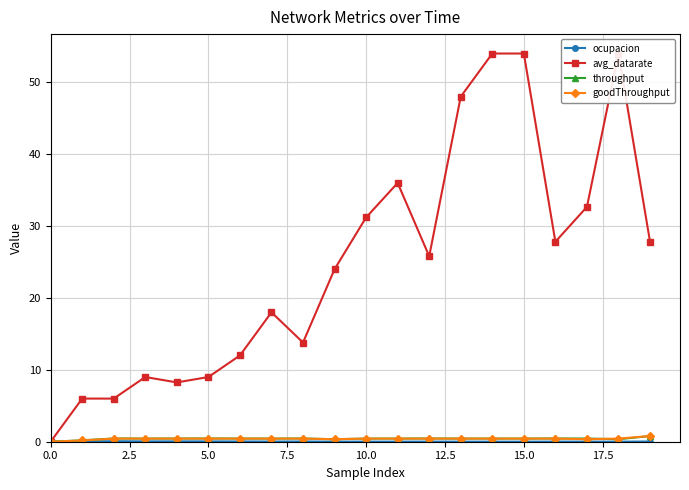

Which series changed the most between 5.0 and 11?

avg_datarate